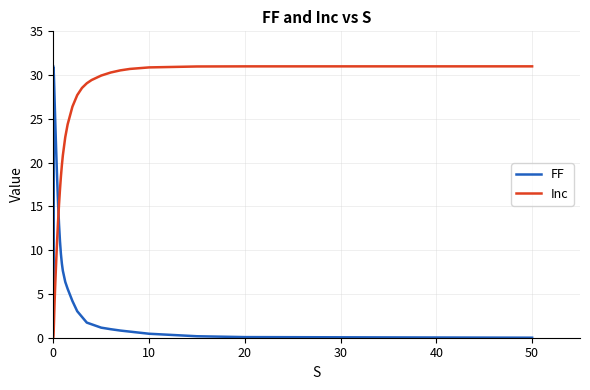

What is the difference between the maximum and minimum values in the Inc series?

31.0